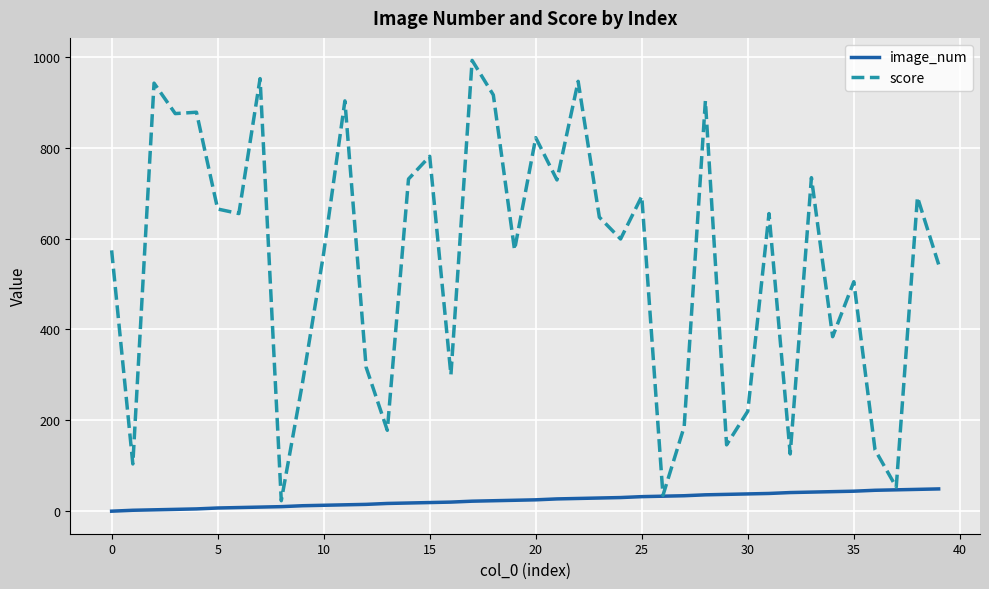

Rank the series by their maximum value, from highest to lowest.

score, image_num